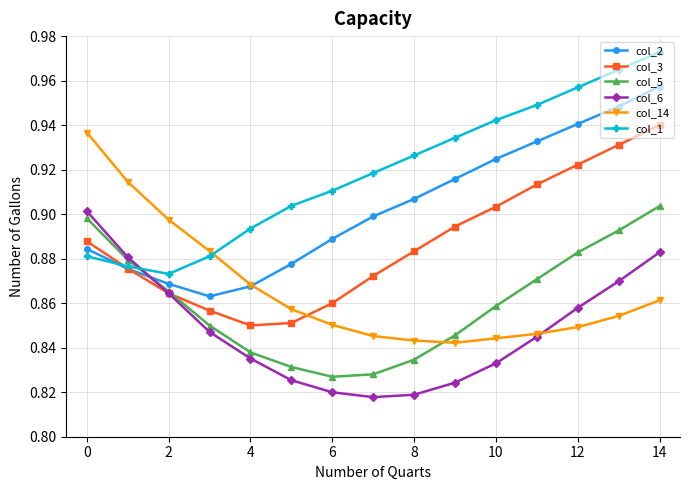

After their last crossing, which series has the higher values: col_14 or col_6?

col_6